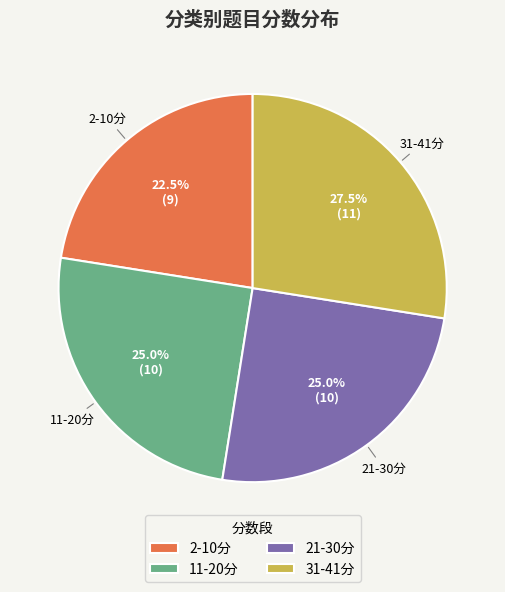

Is there a majority slice in this chart?

No